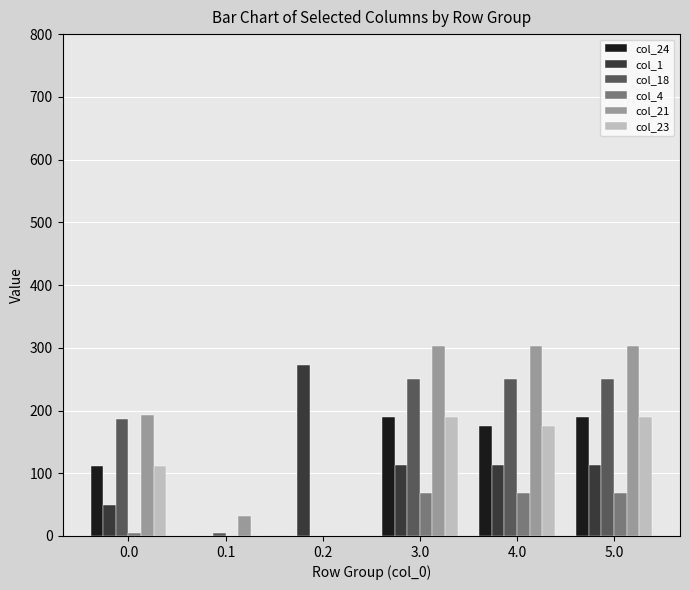

What is the highest value of the col_23 series?

189.6